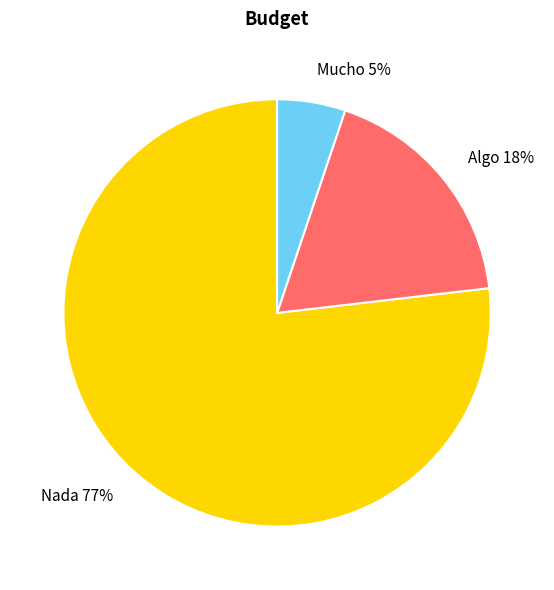

True or false: Algo 18% accounts for 18% of the total.

True